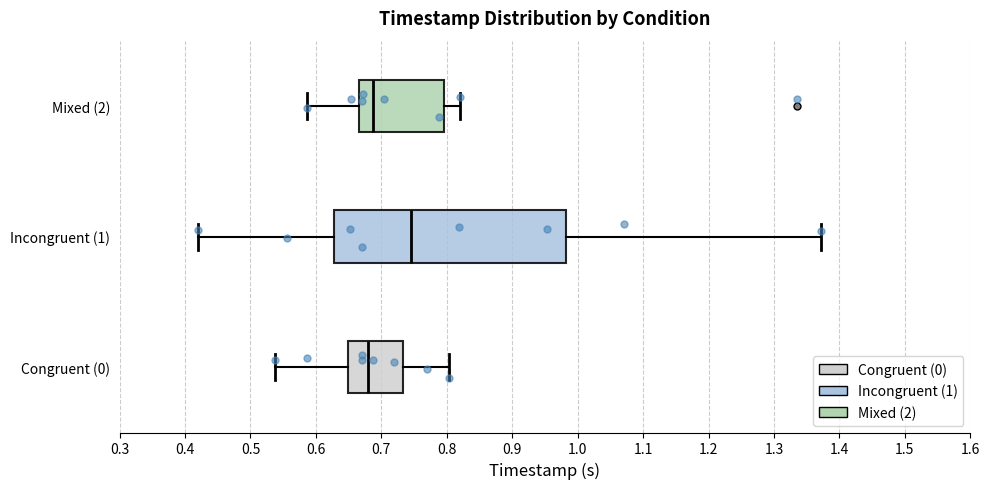

Comparing the boxes themselves (not the whiskers), which one is the widest?

Incongruent (1)